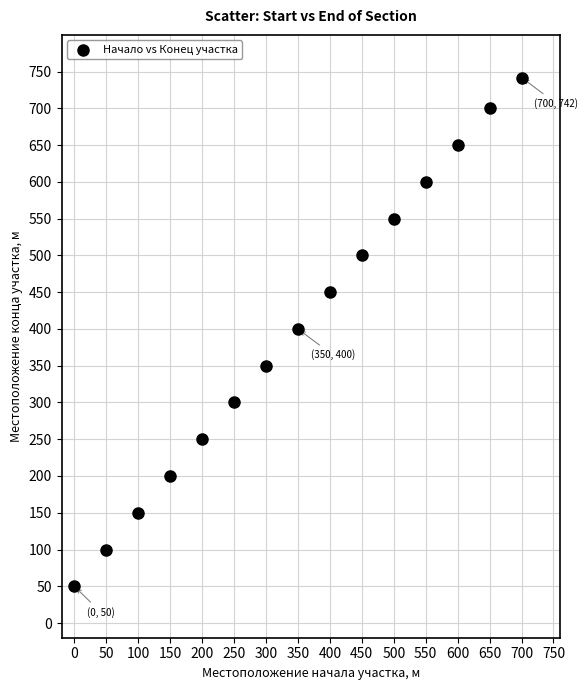

What is the range of X values (max minus min)?

700